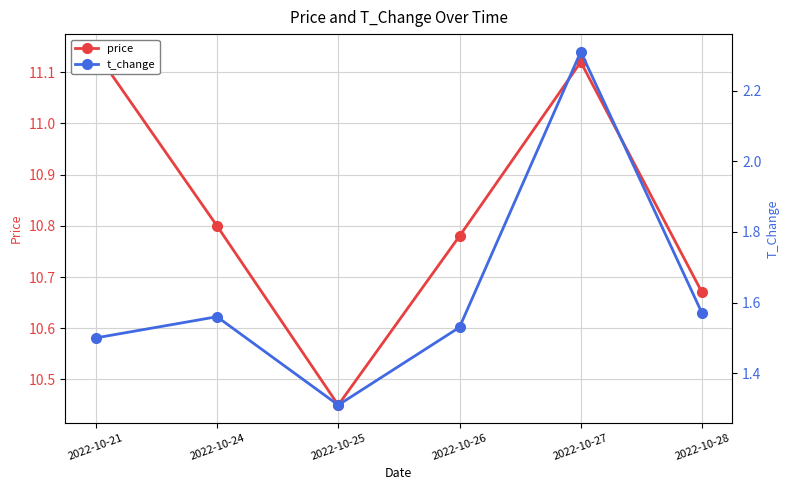

Does the chart display data point markers on the line(s)?

Yes